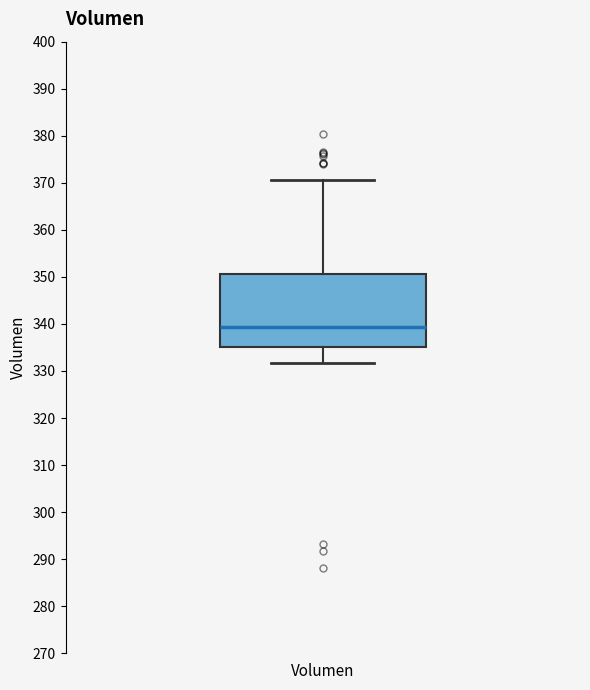

Where does the upper whisker of the box for Volumen end on the y-axis? The values are not printed on the chart, so give them approximately, as read against the axis.

371